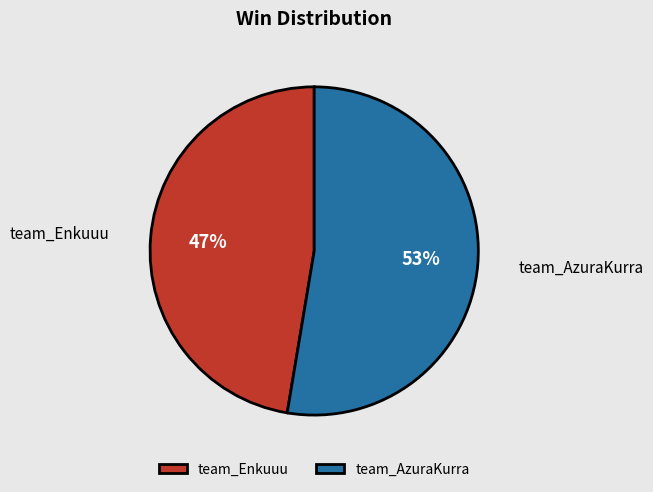

Is there a majority slice in this chart?

Yes